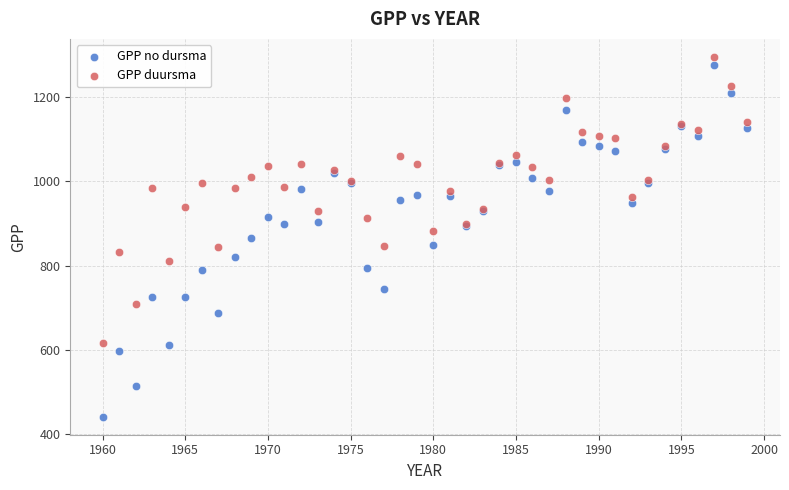

What is the X range (max minus min) for the scatter plot?

39.0